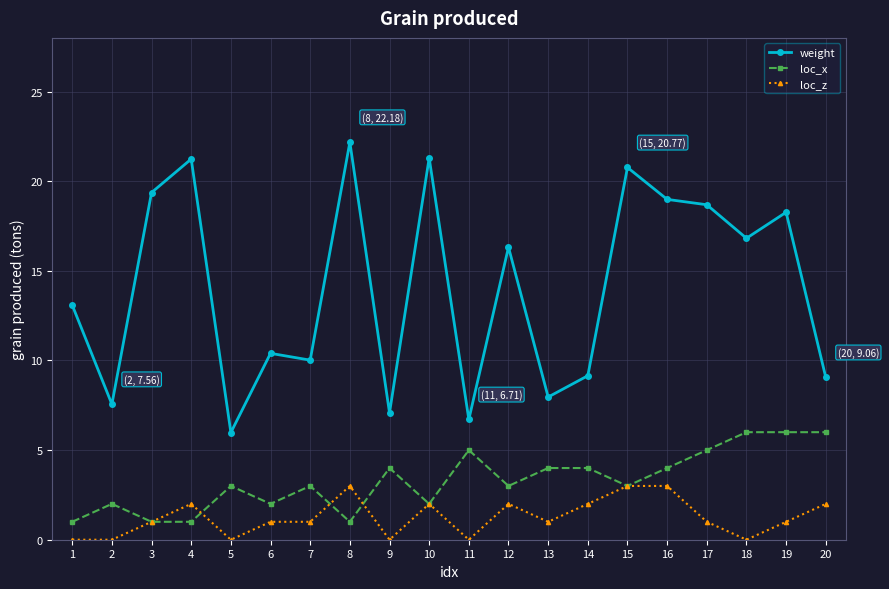

What is the spread (max minus min) of values at 15?

17.8